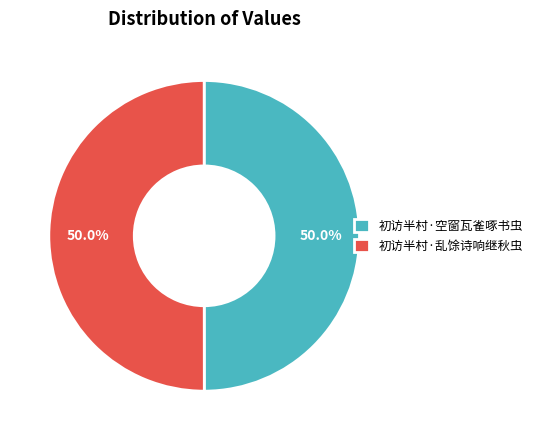

Combined, do 初访半村·乱馀诗响继秋虫 and 初访半村·空窗瓦雀啄书虫 account for over 50%?

Yes